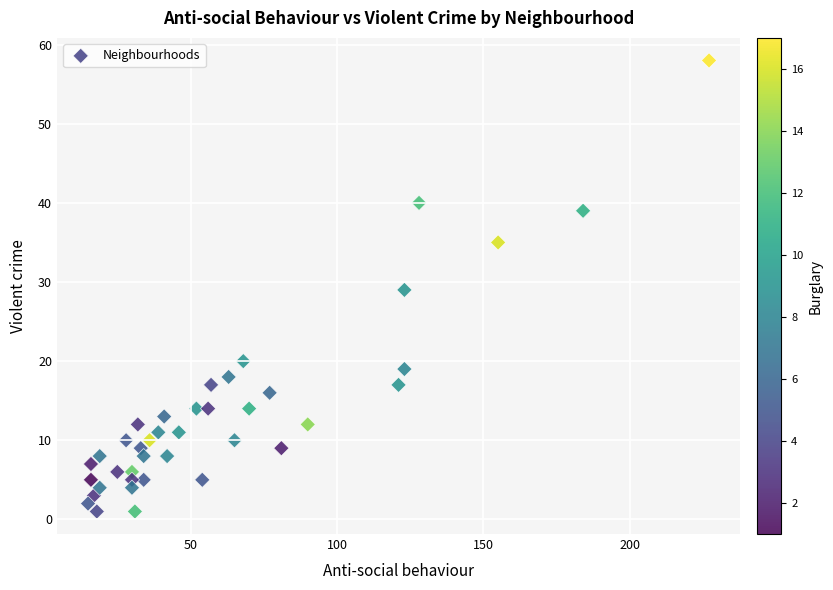

What is the range of Y values (max minus min)?

57